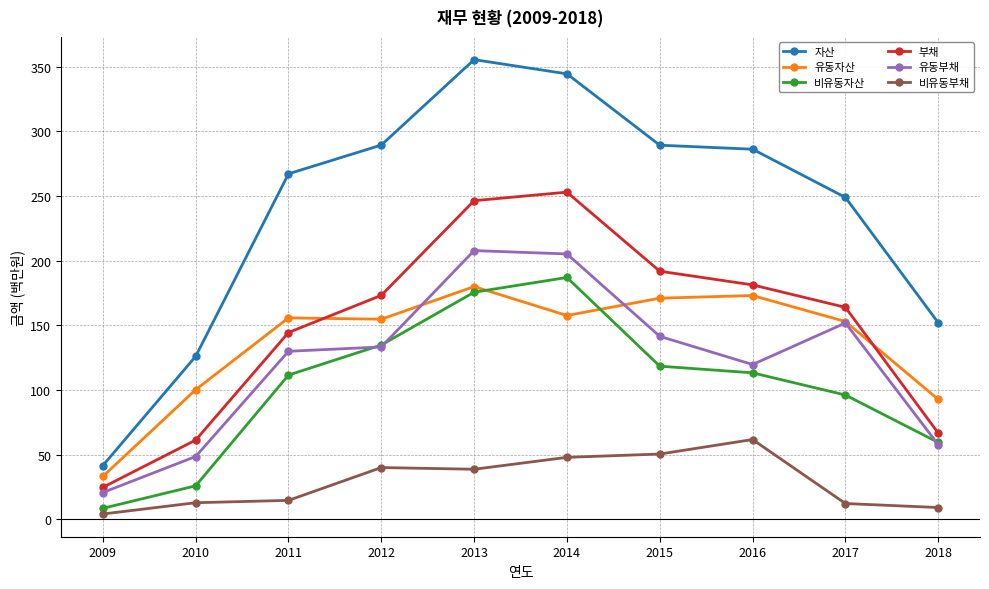

Which series has the largest range (max minus min)?

자산